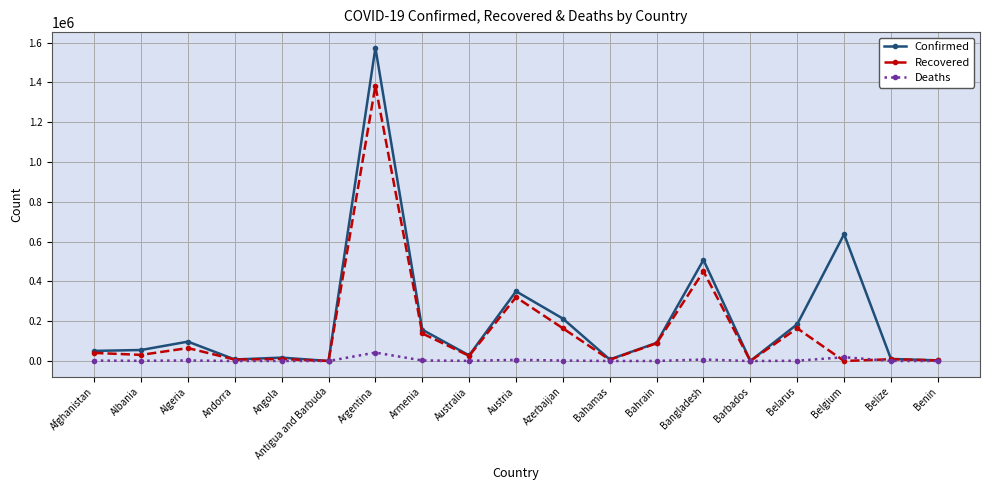

What is the label of the 16th point from the right?

Andorra